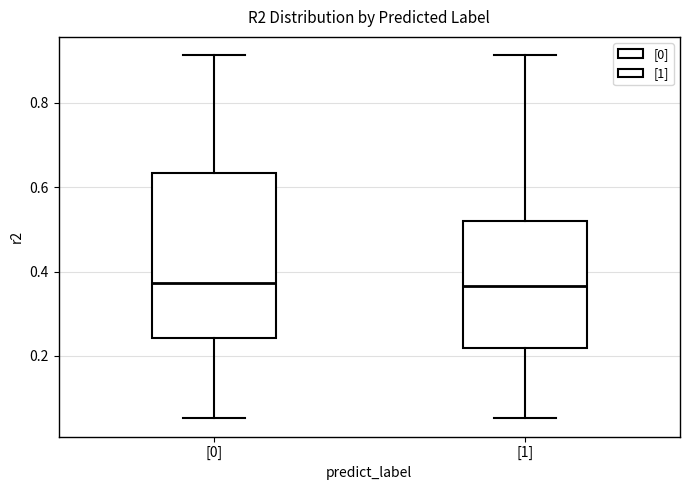

Comparing the boxes themselves (not the whiskers), which one is the tallest?

[0]